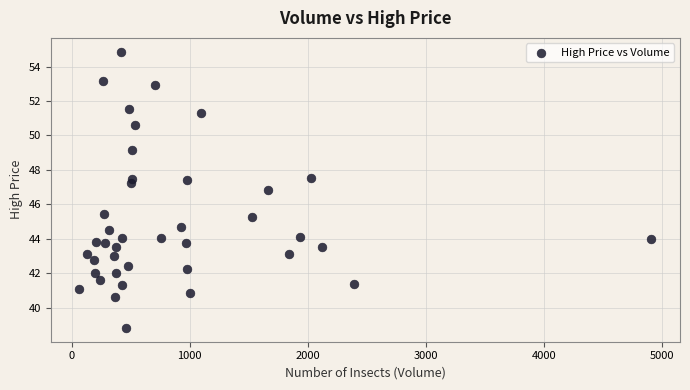

What is the range of Y values (max minus min)?

16.0